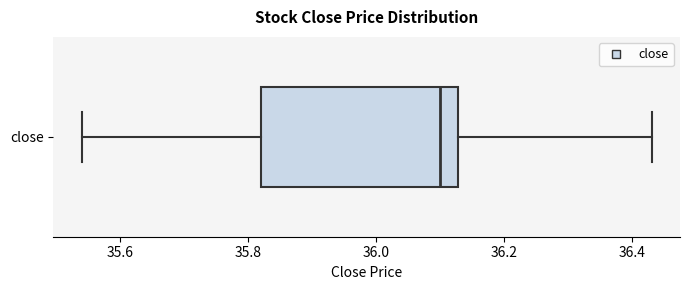

Where is the left edge of the box for close on the x-axis? The values are not printed on the chart, so give them approximately, as read against the axis.

35.82